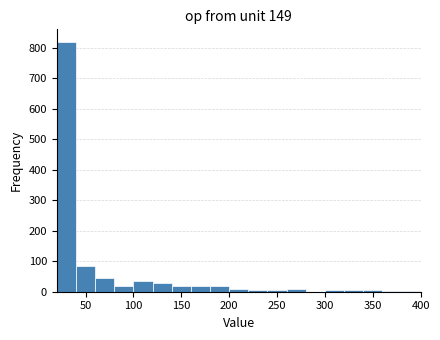

Over which range of the x-axis is the bar tallest?

20 to 40